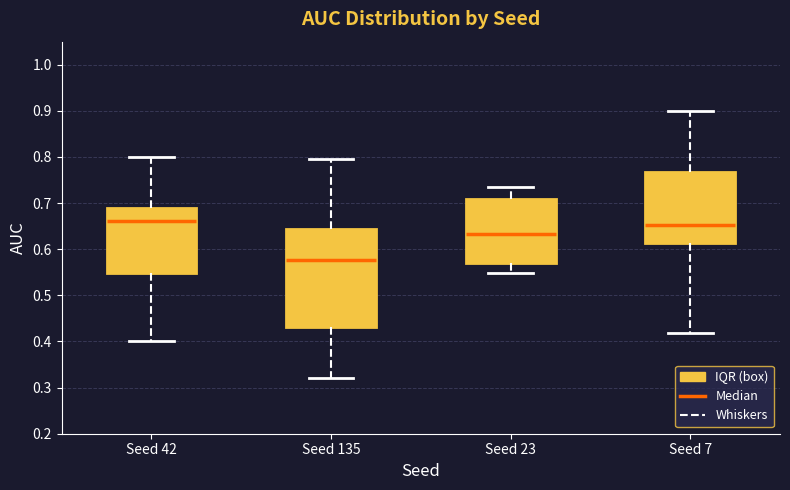

Where does the median line of the box for Seed 23 sit on the y-axis? The values are not printed on the chart, so give them approximately, as read against the axis.

0.63